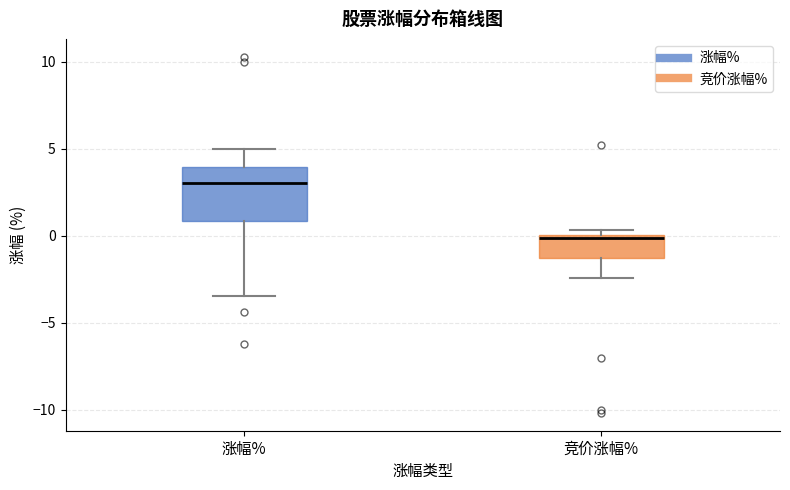

Where is the lower edge of the box for 涨幅% on the y-axis? The values are not printed on the chart, so give them approximately, as read against the axis.

1.0